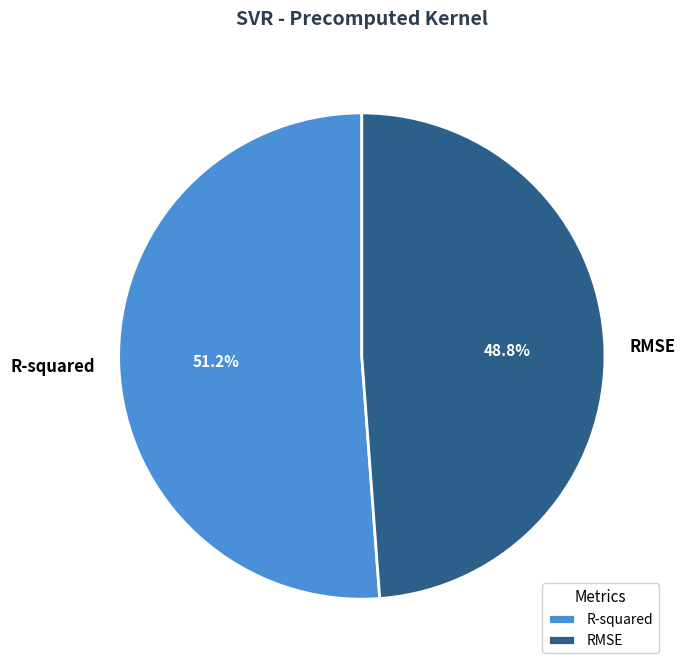

Is it true that R-squared is 64% of the pie?

False